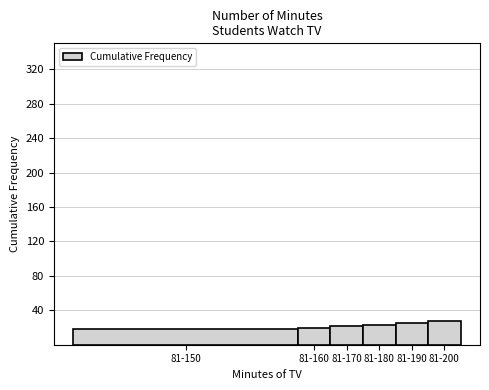

What is the change in value from 81-150 to 81-200?

+9